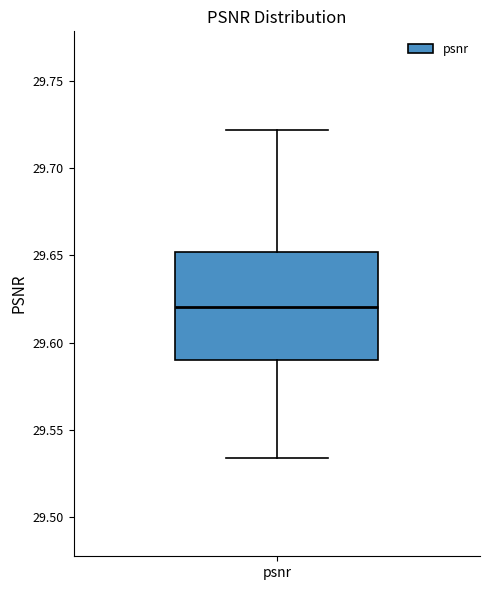

Where is the lower edge of the box for psnr on the y-axis? The values are not printed on the chart, so give them approximately, as read against the axis.

29.590